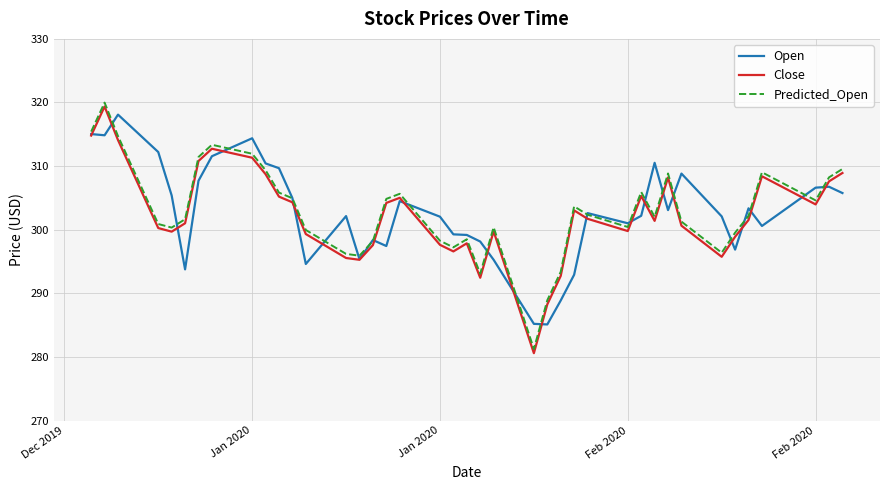

What is the highest value of the Open series?

318.1